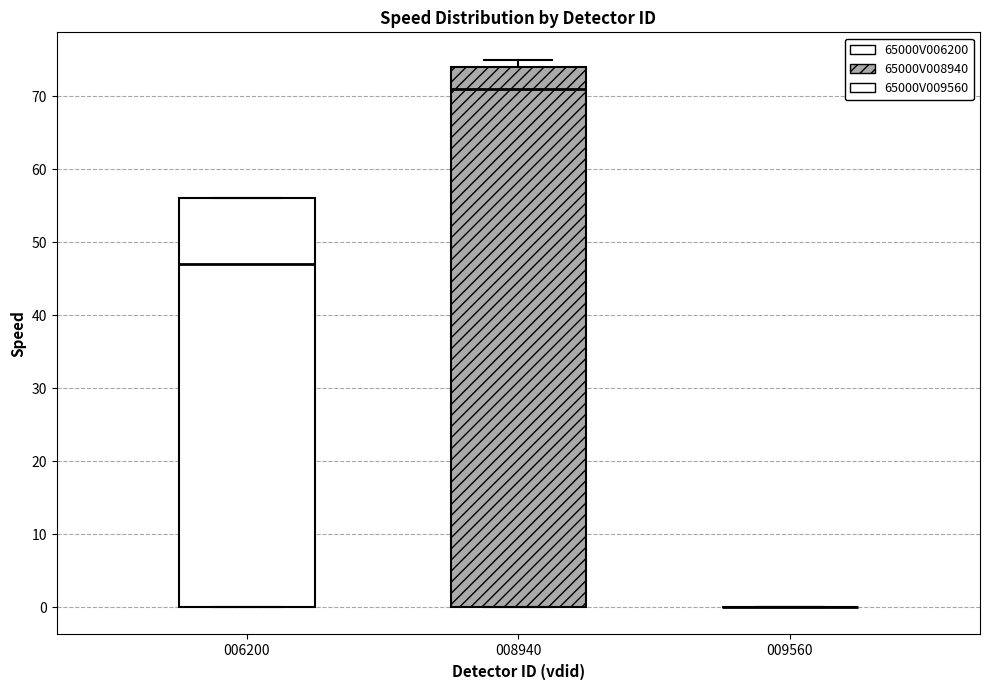

Comparing the boxes themselves (not the whiskers), which one is the tallest?

008940